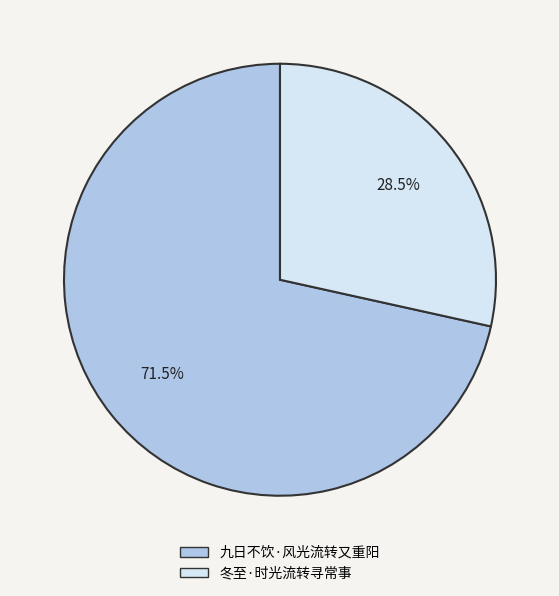

What is the smallest slice in the pie chart?

冬至·时光流转寻常事